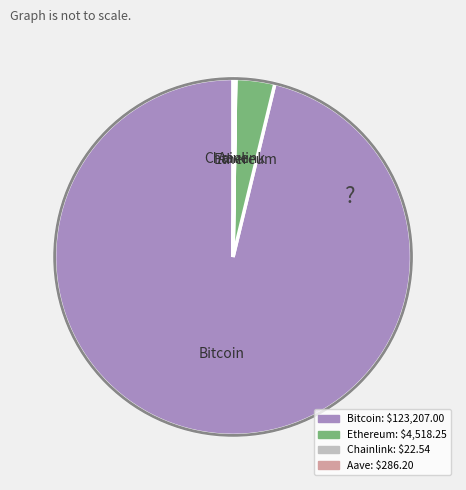

Between Bitcoin and Ethereum, which is larger?

Bitcoin